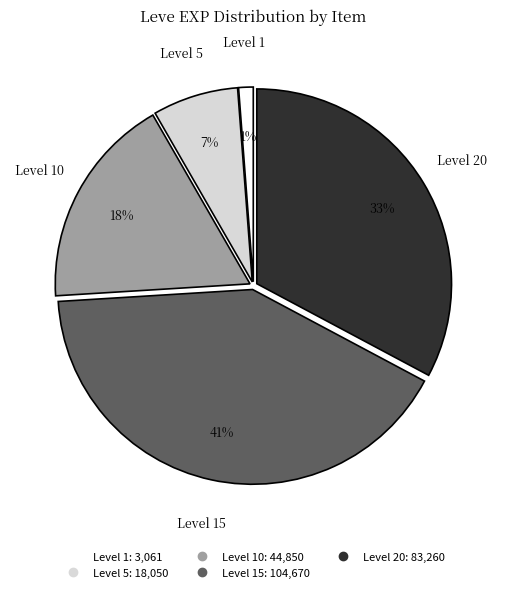

How many slices are in this pie chart?

5